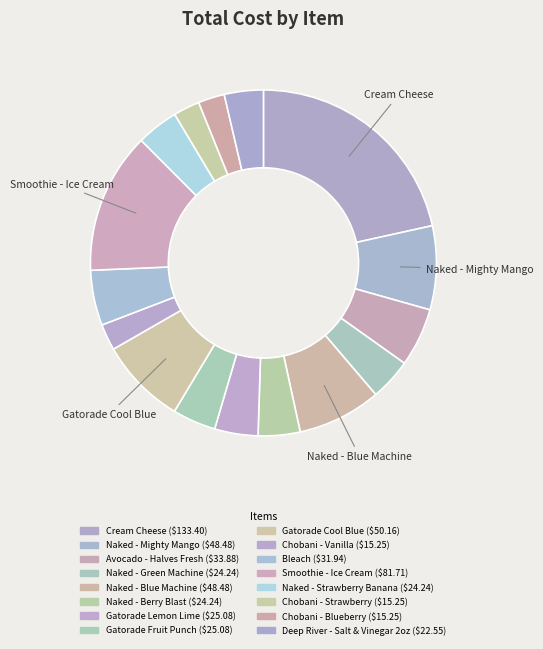

How many slices are in this pie chart?

16